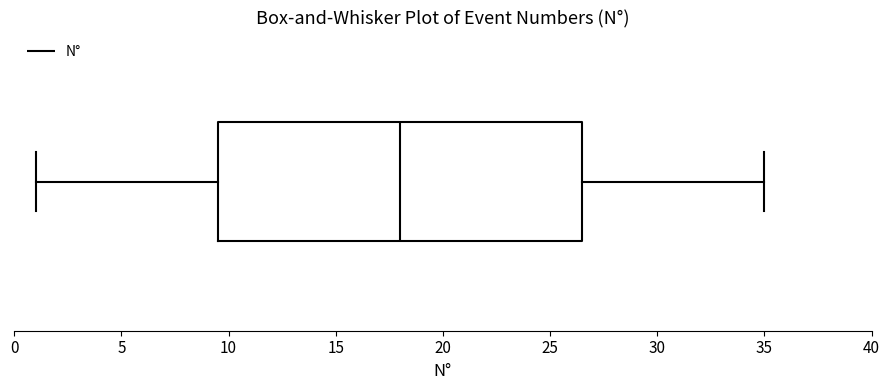

Where is the right edge of the box on the x-axis? The values are not printed on the chart, so give them approximately, as read against the axis.

26.5